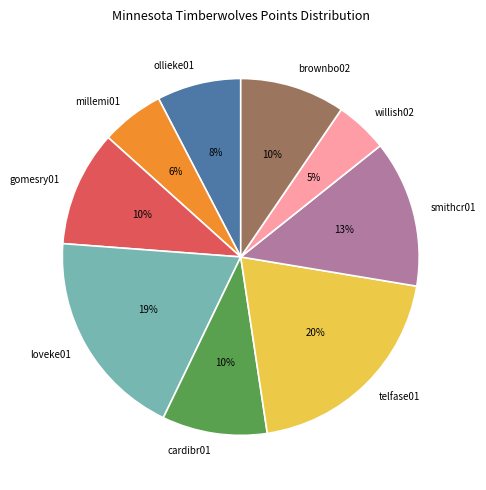

Is it true that millemi01 is 6% of the pie?

True